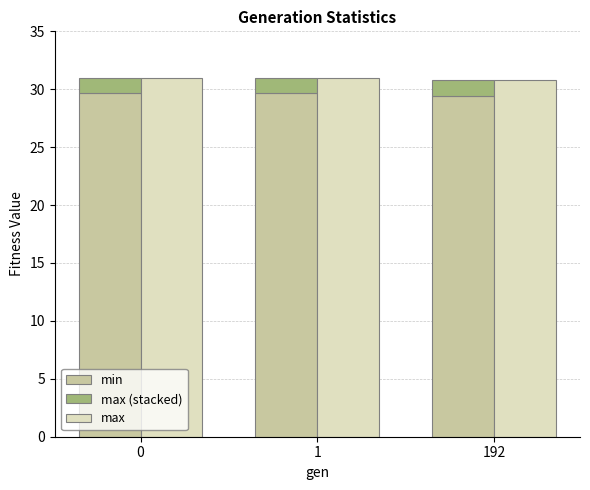

Does the chart contain any negative values?

No